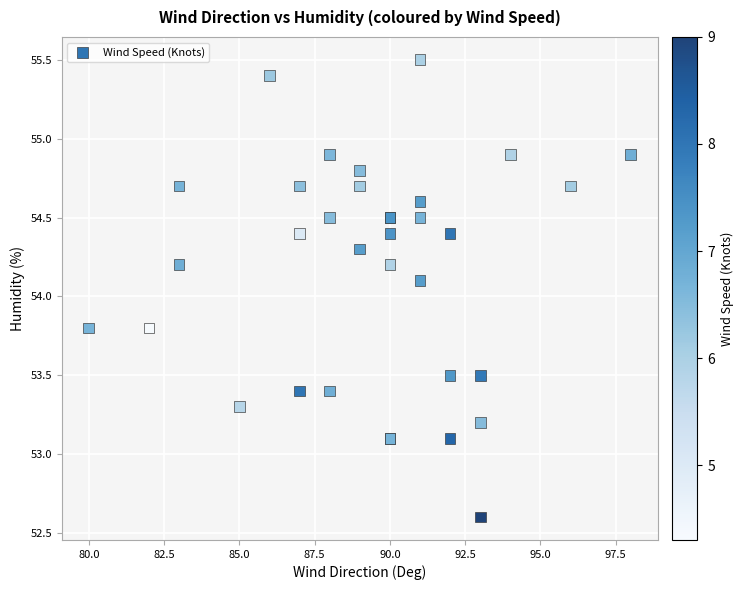

What Y value in the scatter plot is closest to 54?

54.1